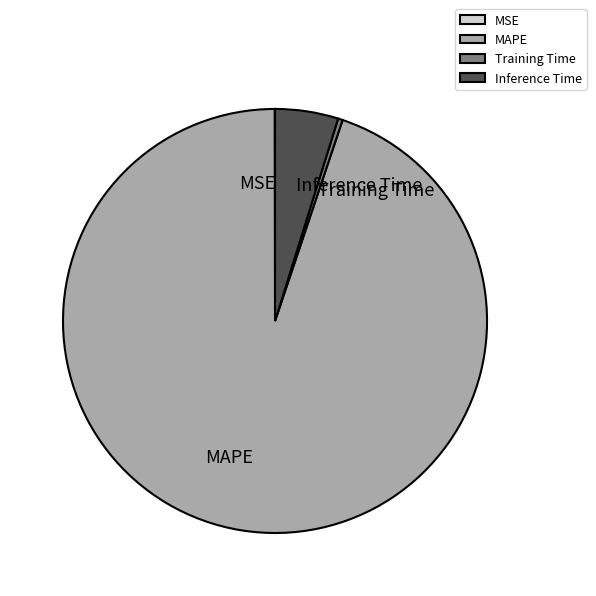

Which slice is the largest?

MAPE